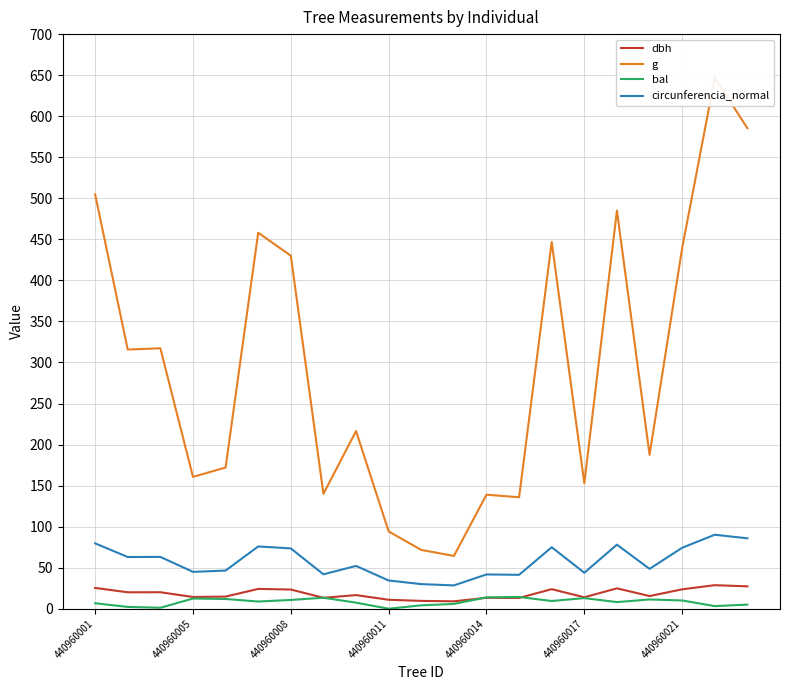

The value of circunferencia_normal at 440960001 is 44.7. True or false?

False